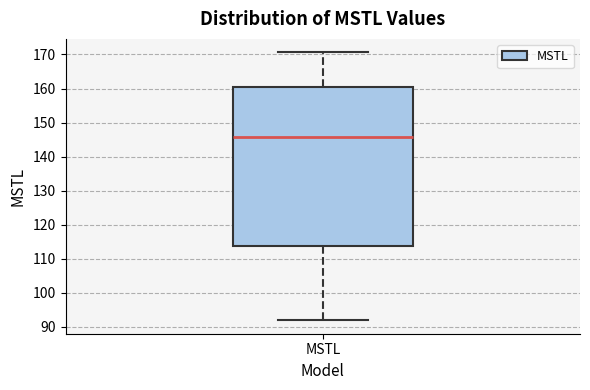

Where does the median line of the box for MSTL sit on the y-axis? The values are not printed on the chart, so give them approximately, as read against the axis.

146